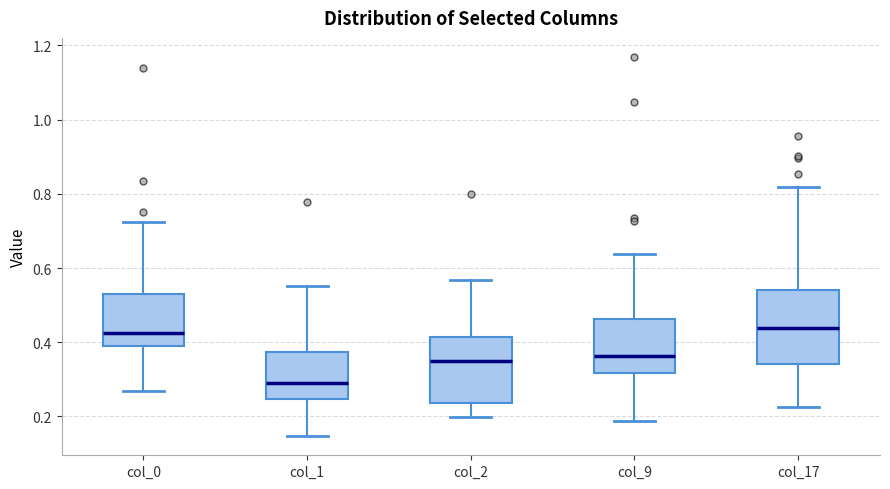

Reading left to right, transcribe this box plot: for each box, give where its median line is, the range the box spans, and where its two whiskers end, as read against the y-axis. The values are not printed on the chart, so give them approximately, as read against the axis.

col_0: median 0.42, box 0.40 to 0.52, whiskers 0.26 to 0.72
col_1: median 0.28, box 0.24 to 0.38, whiskers 0.14 to 0.56
col_2: median 0.36, box 0.24 to 0.42, whiskers 0.20 to 0.56
col_9: median 0.36, box 0.32 to 0.46, whiskers 0.18 to 0.64
col_17: median 0.44, box 0.34 to 0.54, whiskers 0.22 to 0.82